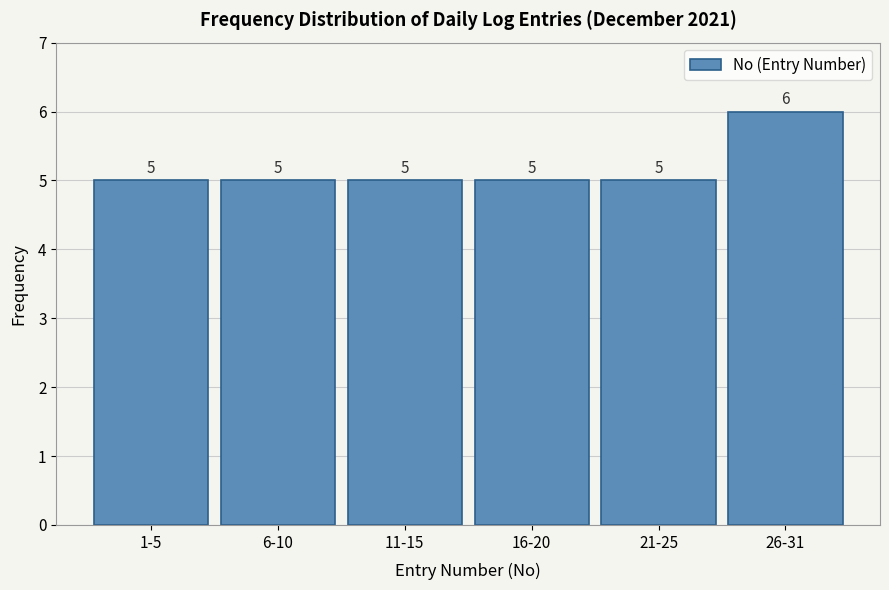

Reading left to right, what are all the values shown in this chart?

1-5=5	6-10=5	11-15=5	16-20=5	21-25=5	26-31=6